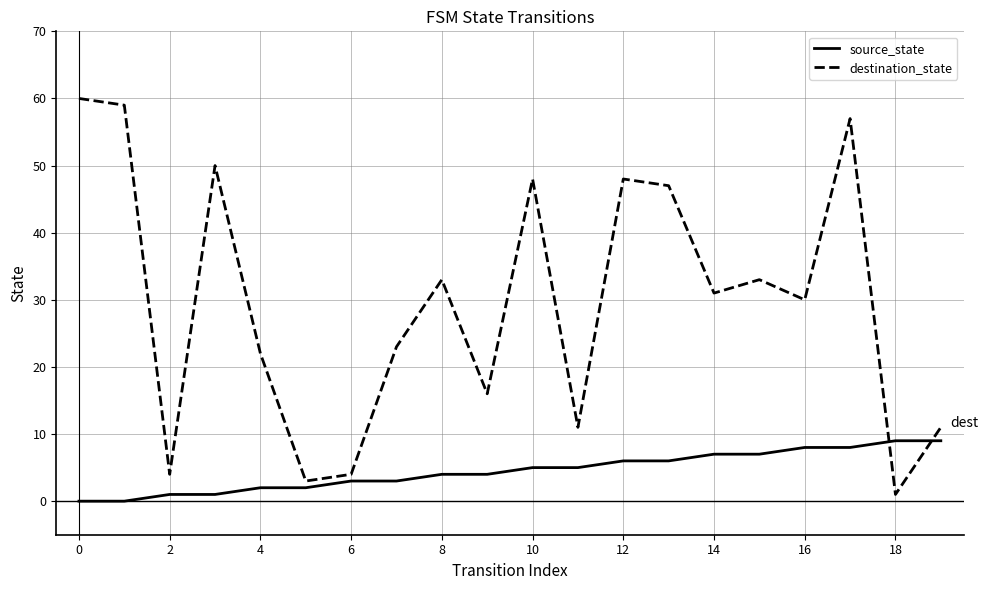

Which series has the largest total across all categories?

destination_state